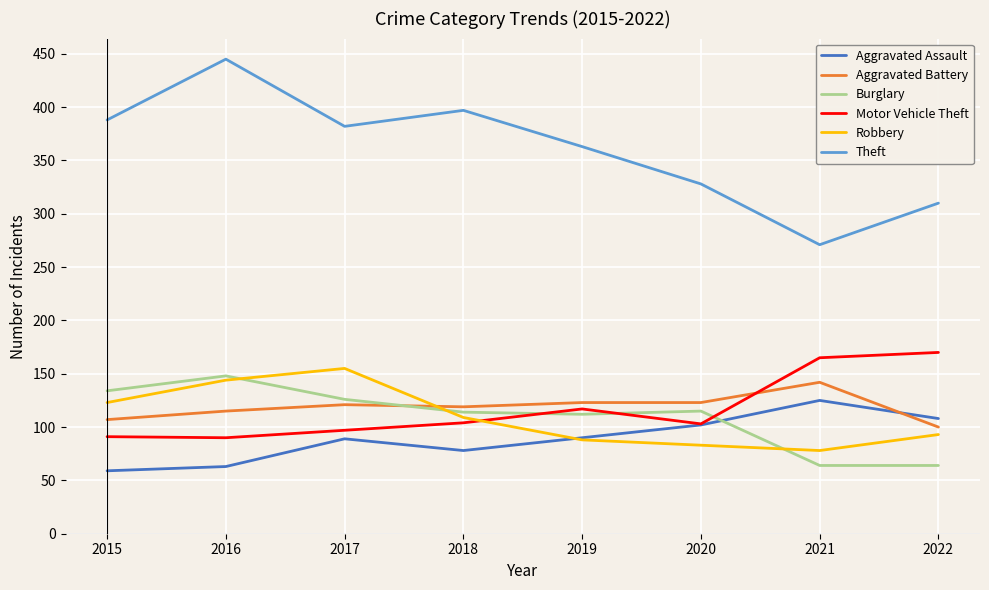

At which category does the chart reach its peak across all series?

2016